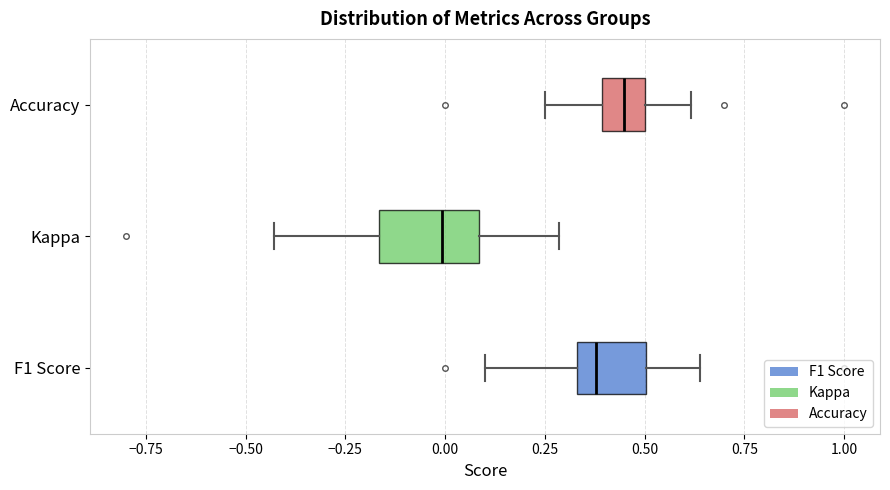

Reading bottom to top, read every box against the x-axis: the position of its median line, the range the box covers, and the ends of its whiskers. The values are not printed on the chart, so give them approximately, as read against the axis.

F1 Score: median 0.40, box 0.35 to 0.50, whiskers 0.10 to 0.65
Kappa: median 0.00, box -0.15 to 0.10, whiskers -0.45 to 0.30
Accuracy: median 0.45, box 0.40 to 0.50, whiskers 0.25 to 0.60